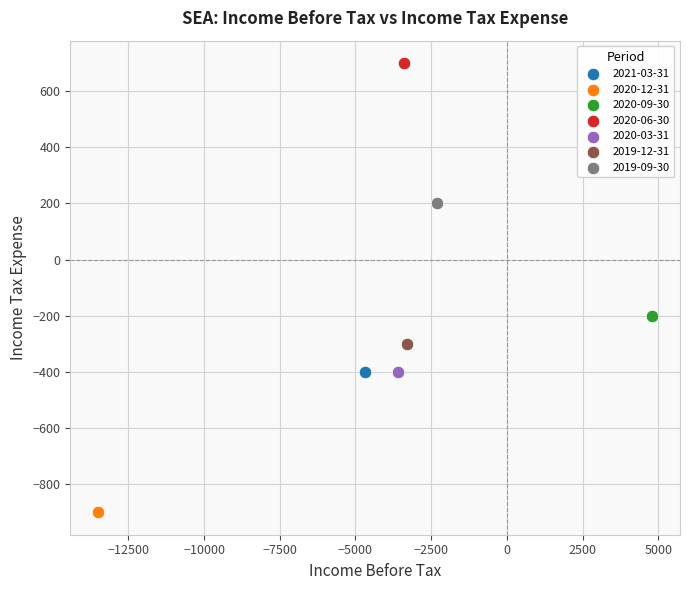

What are all the series names shown in the legend?

2021-03-31, 2020-12-31, 2020-09-30, 2020-06-30, 2020-03-31, 2019-12-31, 2019-09-30